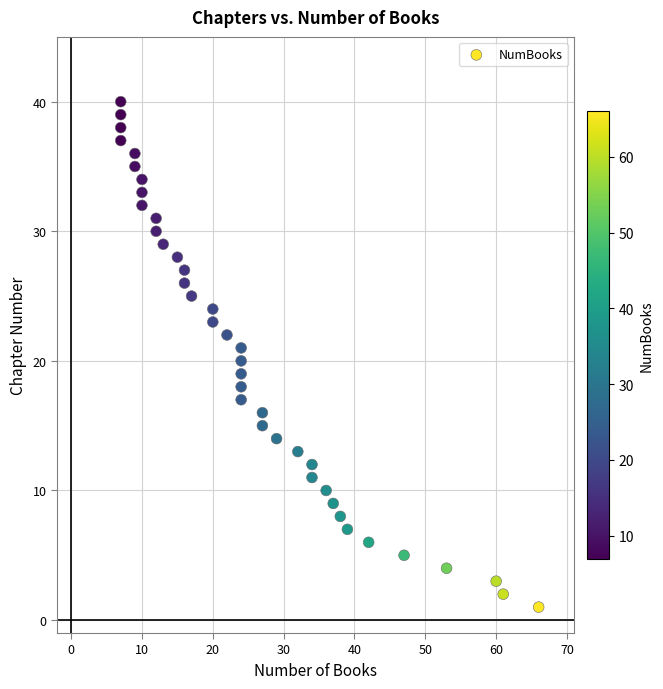

What is the range of Y values (max minus min)?

39